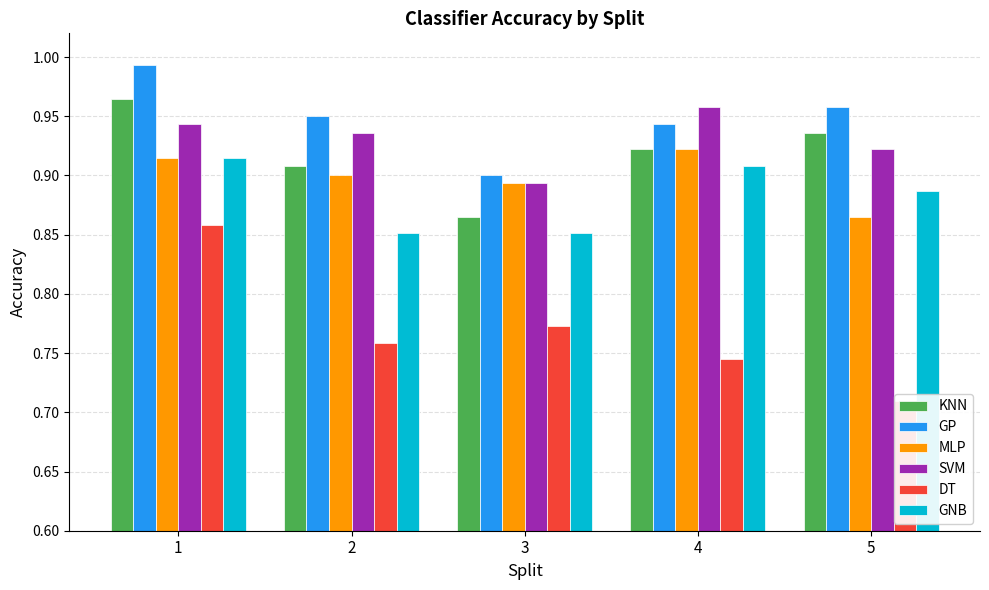

Rank the categories by DT value from lowest to highest.

5, 4, 2, 3, 1